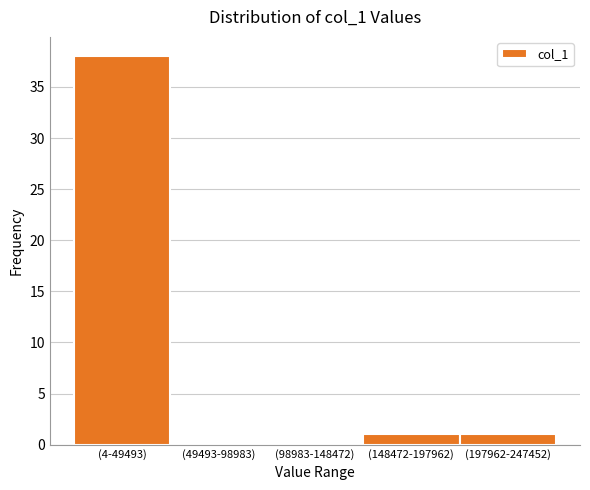

Reading left to right, what are all the values shown in this chart?

(4-49493)=38	(49493-98983)=0	(98983-148472)=0	(148472-197962)=1	(197962-247452)=1